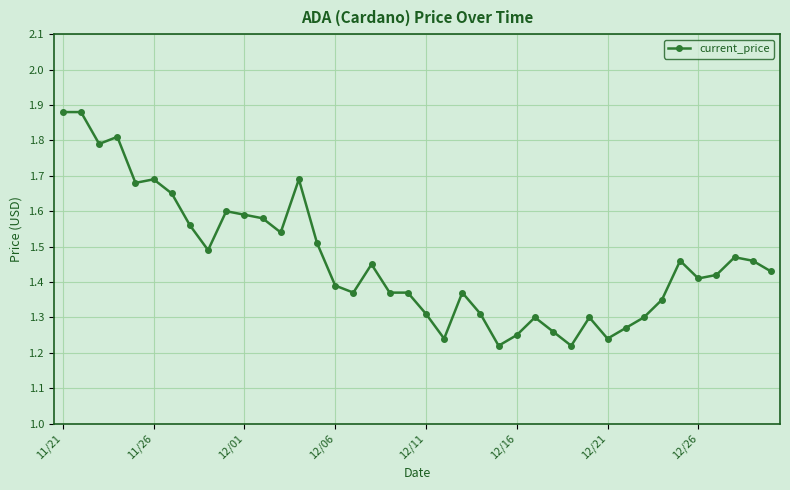

Does the chart display data point markers on the line(s)?

Yes